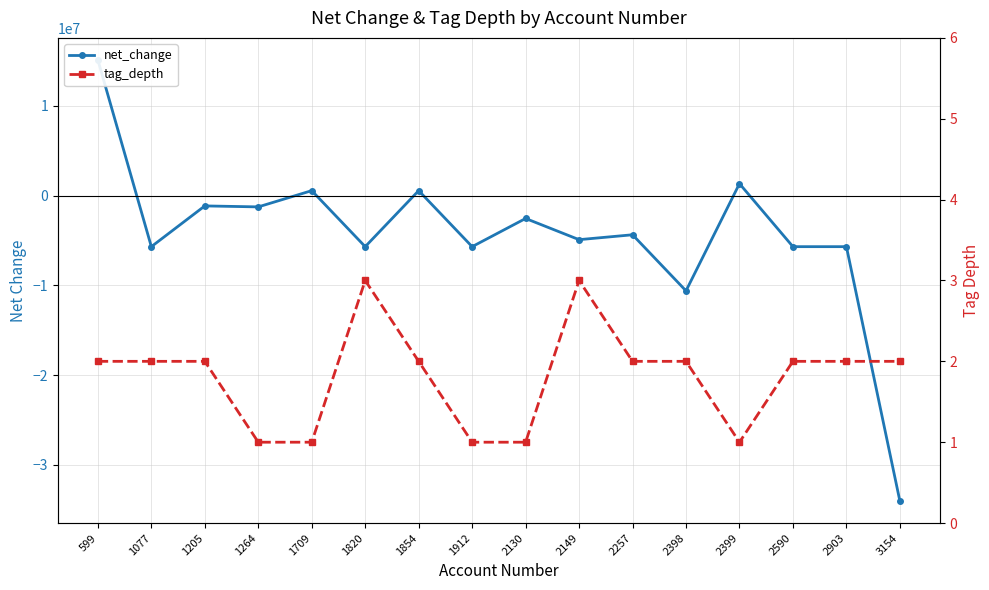

Does the chart have visible grid lines?

Yes